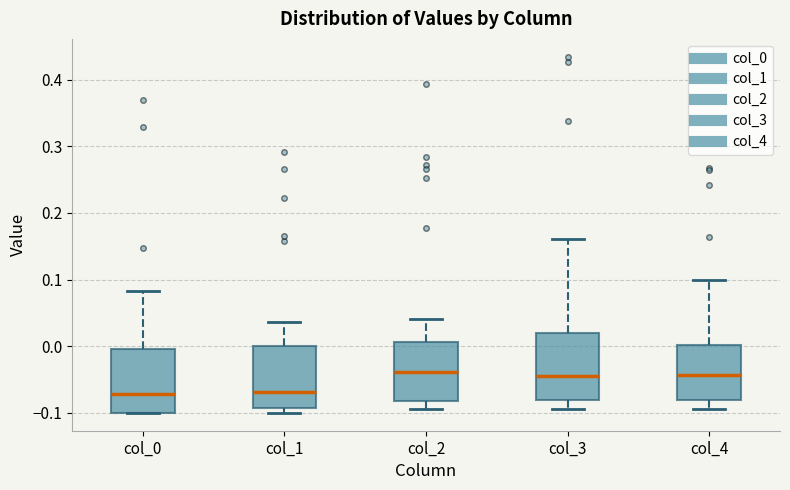

Reading left to right, transcribe this box plot: for each box, give where its median line is, the range the box spans, and where its two whiskers end, as read against the y-axis. The values are not printed on the chart, so give them approximately, as read against the axis.

col_0: median -0.07, box -0.10 to 0.00, whiskers -0.10 to 0.08
col_1: median -0.07, box -0.09 to 0.00, whiskers -0.10 to 0.04
col_2: median -0.04, box -0.08 to 0.01, whiskers -0.09 to 0.04
col_3: median -0.05, box -0.08 to 0.02, whiskers -0.09 to 0.16
col_4: median -0.04, box -0.08 to 0.00, whiskers -0.09 to 0.10